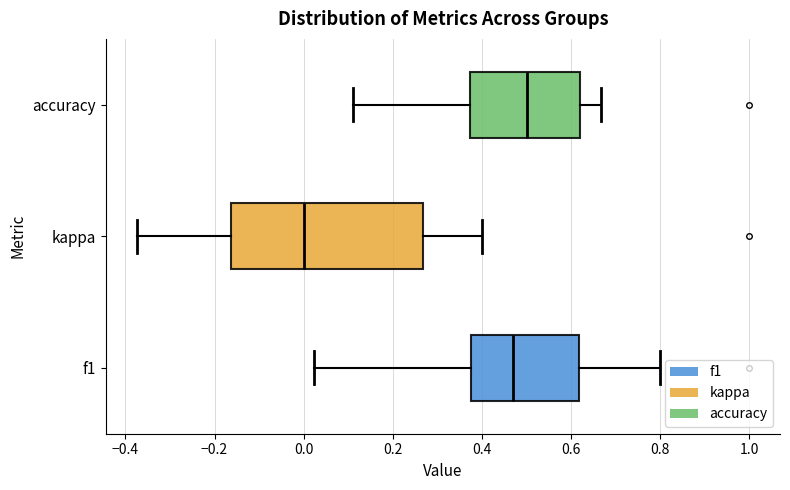

Where does the left whisker of the box for f1 end on the x-axis? The values are not printed on the chart, so give them approximately, as read against the axis.

0.02